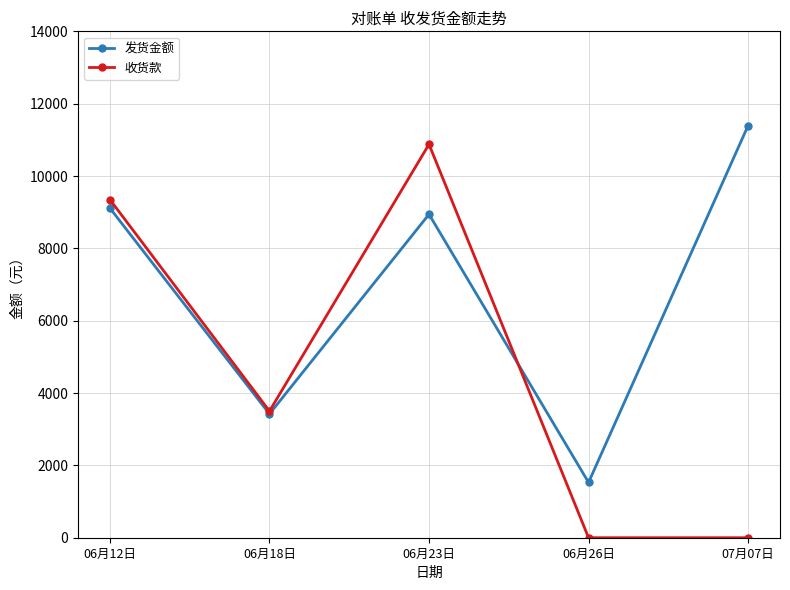

Reading left to right, extract all data points from this chart.

发货金额: 06月12日=9112	06月18日=3422	06月23日=8942	06月26日=1529	07月07日=11394
收货款: 06月12日=9348	06月18日=3500	06月23日=10877	06月26日=0	07月07日=0